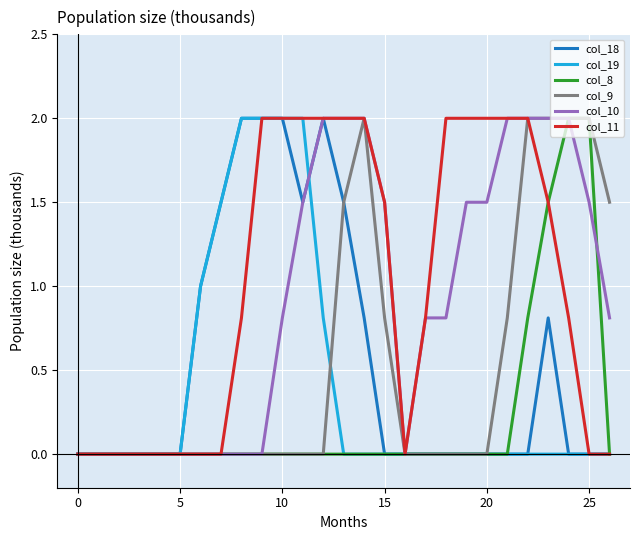

Is this an area chart (filled region under the line)?

No